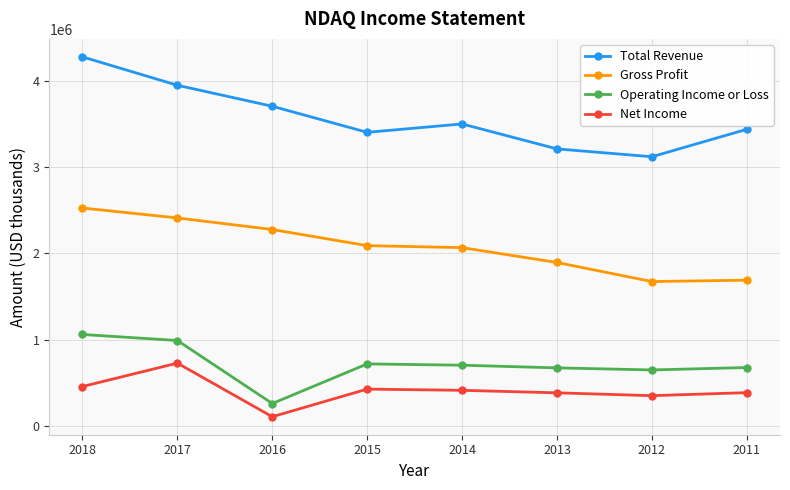

What is the lowest value of the Operating Income or Loss series?

261000